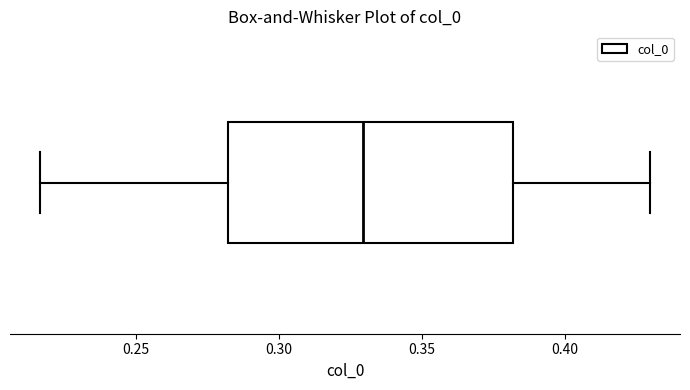

Transcribe this box plot: give where the median line is, the range the box spans, and where the two whiskers end, as read against the x-axis. The values are not printed on the chart, so give them approximately, as read against the axis.

median 0.330, box 0.280 to 0.380, whiskers 0.215 to 0.430